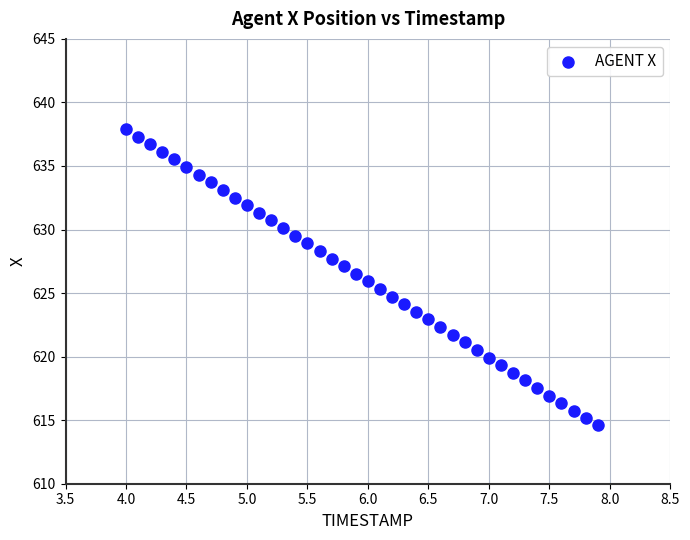

What is the range of Y values (max minus min)?

23.3